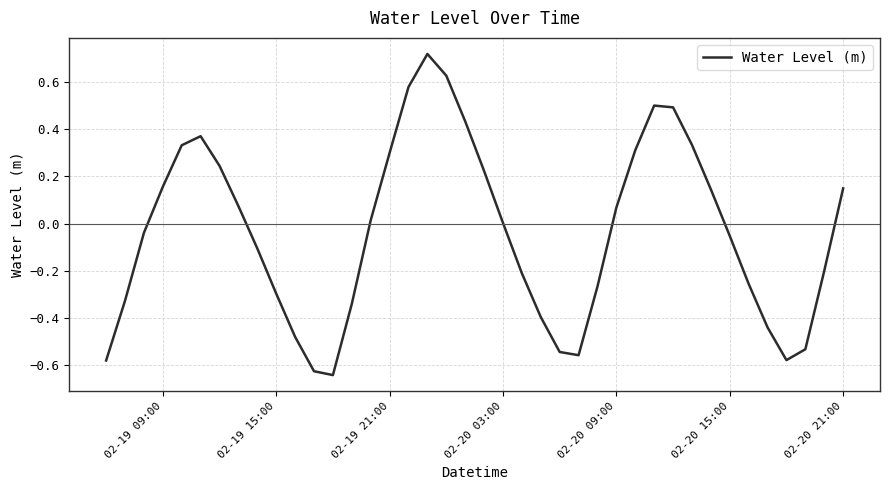

Does the chart have visible grid lines?

Yes